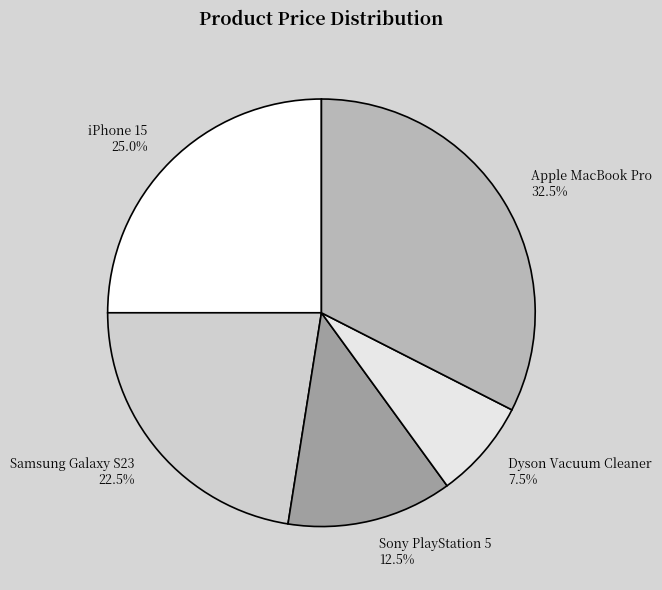

Rank the categories by value from lowest to highest.

Dyson Vacuum Cleaner, Sony PlayStation 5, Samsung Galaxy S23, iPhone 15, Apple MacBook Pro